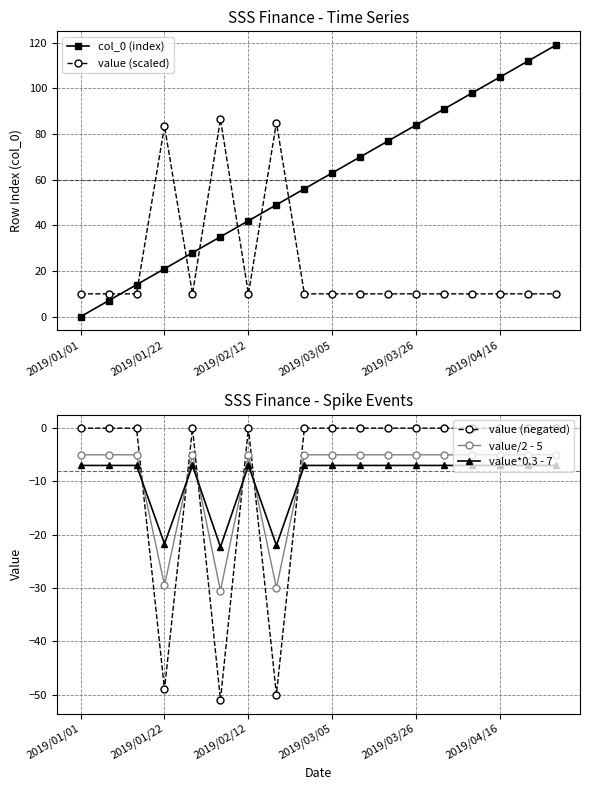

True or false: value (scaled) has more than 1 interior local peaks.

True